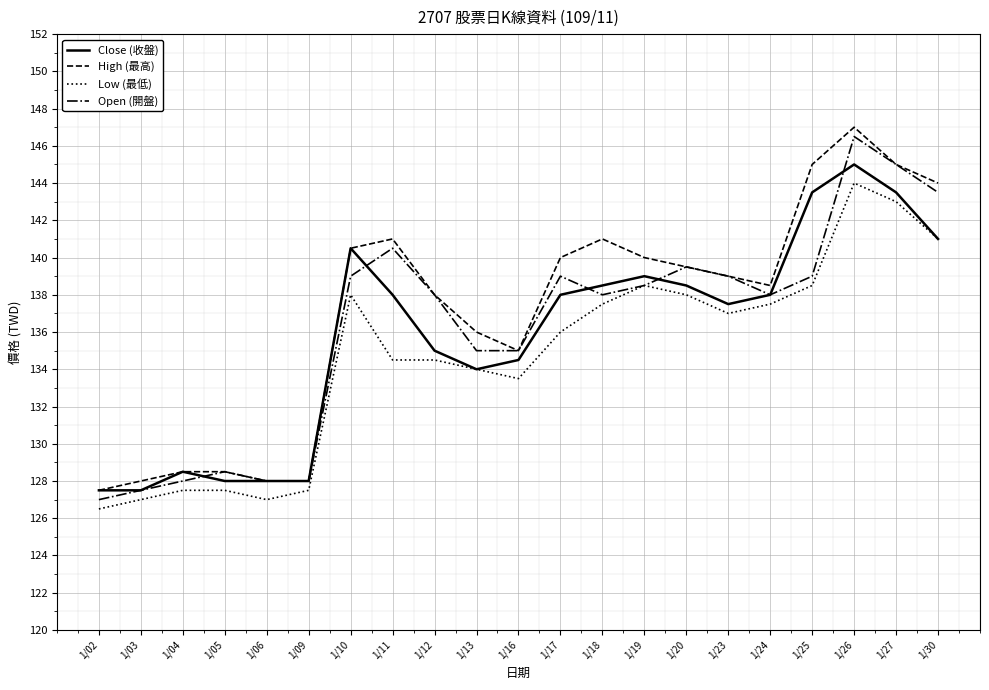

Reading left to right, what are all the values shown in this chart?

Close (收盤): 127.5	127.5	128.5	128.0	128.0	128.0	140.5	138.0	135.0	134.0	134.5	138.0	138.5	139.0	138.5	137.5	138.0	143.5	145.0	143.5	141.0
High (最高): 127.5	128.0	128.5	128.5	128.0	128.0	140.5	141.0	138.0	136.0	135.0	140.0	141.0	140.0	139.5	139.0	138.5	145.0	147.0	145.0	144.0
Low (最低): 126.5	127.0	127.5	127.5	127.0	127.5	138.0	134.5	134.5	134.0	133.5	136.0	137.5	138.5	138.0	137.0	137.5	138.5	144.0	143.0	141.0
Open (開盤): 127.0	127.5	128.0	128.5	128.0	128.0	139.0	140.5	138.0	135.0	135.0	139.0	138.0	138.5	139.5	139.0	138.0	139.0	146.5	145.0	143.5